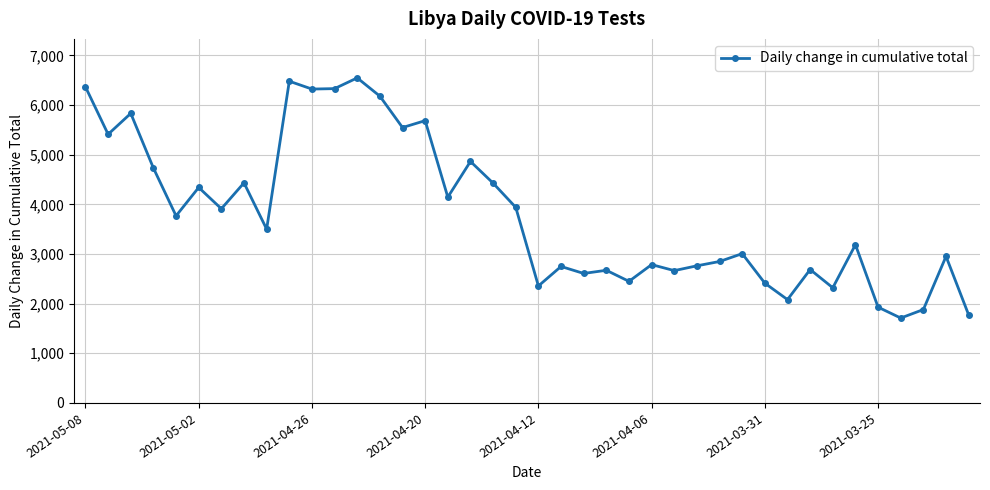

True or false: there are more than 1 points higher than both neighbors.

True